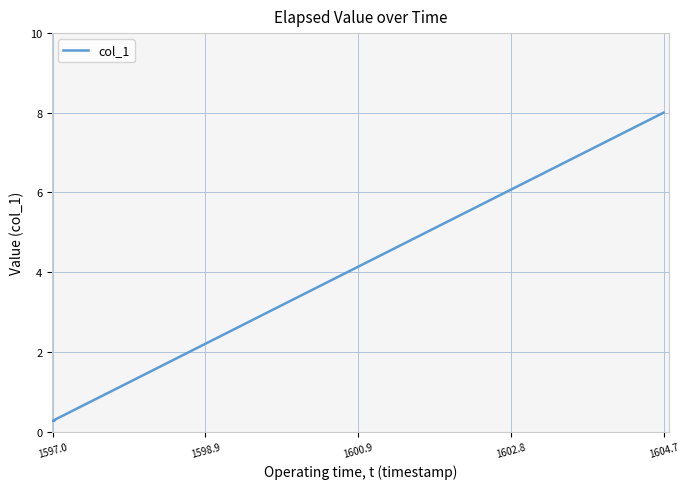

Reading left to right, transcribe all the data shown in this chart.

0.3	0.3	0.3	0.3	0.3	0.3	0.3	0.3	0.3	0.3	0.3	0.3	0.3	0.3	0.3	0.3	0.3	0.3	0.3	0.3	0.3	0.3	0.3	0.3	0.3	0.3	0.3	0.3	0.3	0.3	0.3	1.0	1.0	2.0	3.0	4.0	5.0	6.0	7.0	8.0